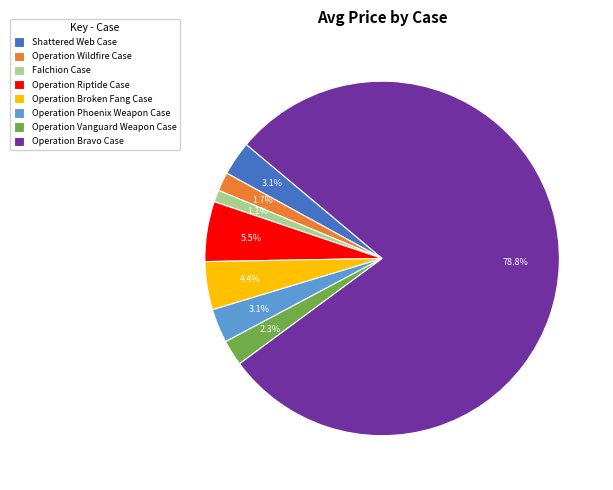

How much of the chart is everything except Operation Vanguard Weapon Case?

97.7%